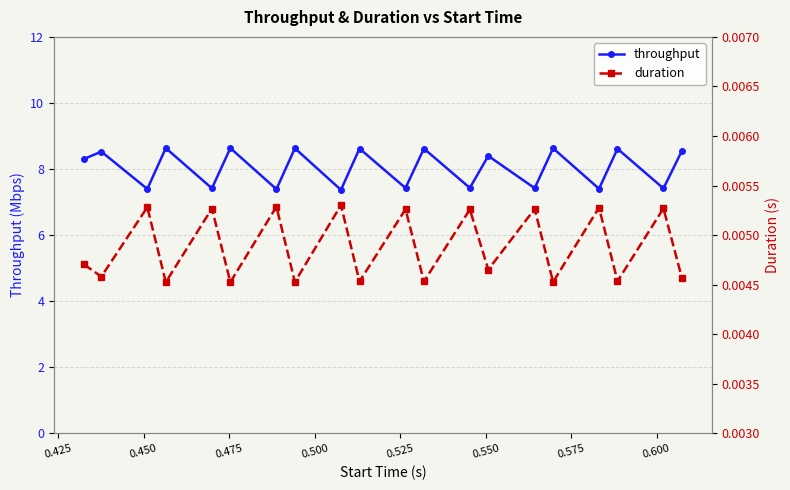

Reading left to right, extract all data points from this chart.

throughput: 8.3	8.5	7.4	8.6	7.4	8.6	7.4	8.6	7.4	8.6	7.4	8.6	7.4	8.4	7.4	8.6	7.4	8.6	7.4	8.5
duration: 0.0	0.0	0.0	0.0	0.0	0.0	0.0	0.0	0.0	0.0	0.0	0.0	0.0	0.0	0.0	0.0	0.0	0.0	0.0	0.0